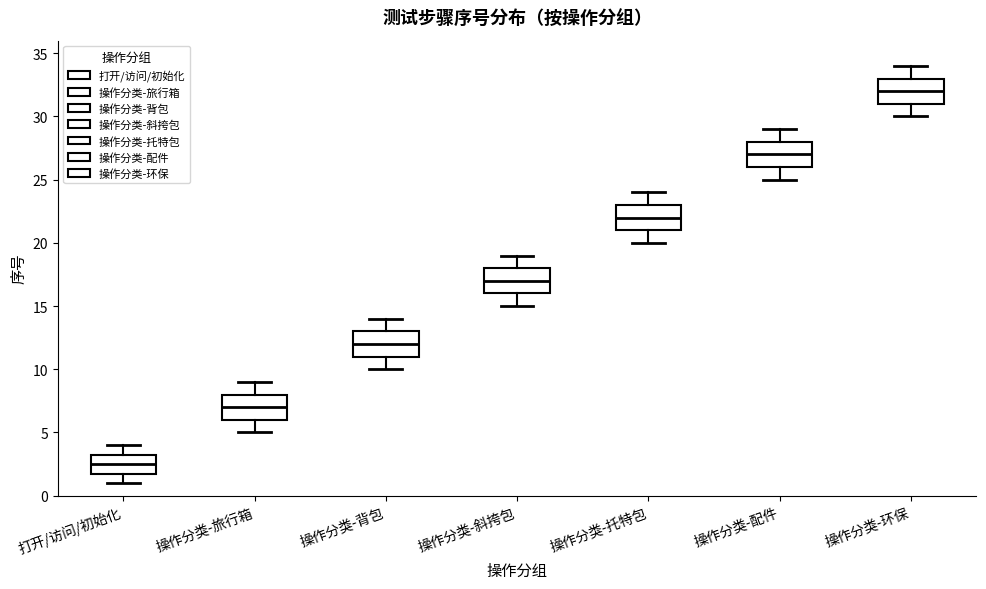

Reading left to right, read every box against the y-axis: the position of its median line, the range the box covers, and the ends of its whiskers. The values are not printed on the chart, so give them approximately, as read against the axis.

打开/访问/初始化: median 2.5, box 2.0 to 3.5, whiskers 1.0 to 4.0
操作分类-旅行箱: median 7.0, box 6.0 to 8.0, whiskers 5.0 to 9.0
操作分类-背包: median 12.0, box 11.0 to 13.0, whiskers 10.0 to 14.0
操作分类-斜挎包: median 17.0, box 16.0 to 18.0, whiskers 15.0 to 19.0
操作分类-托特包: median 22.0, box 21.0 to 23.0, whiskers 20.0 to 24.0
操作分类-配件: median 27.0, box 26.0 to 28.0, whiskers 25.0 to 29.0
操作分类-环保: median 32.0, box 31.0 to 33.0, whiskers 30.0 to 34.0